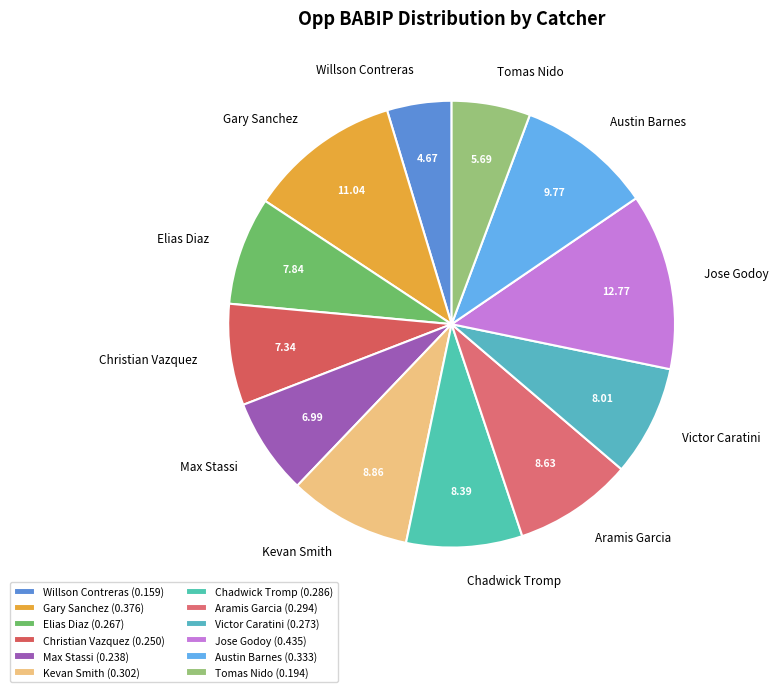

Count the number of slices in the pie.

12